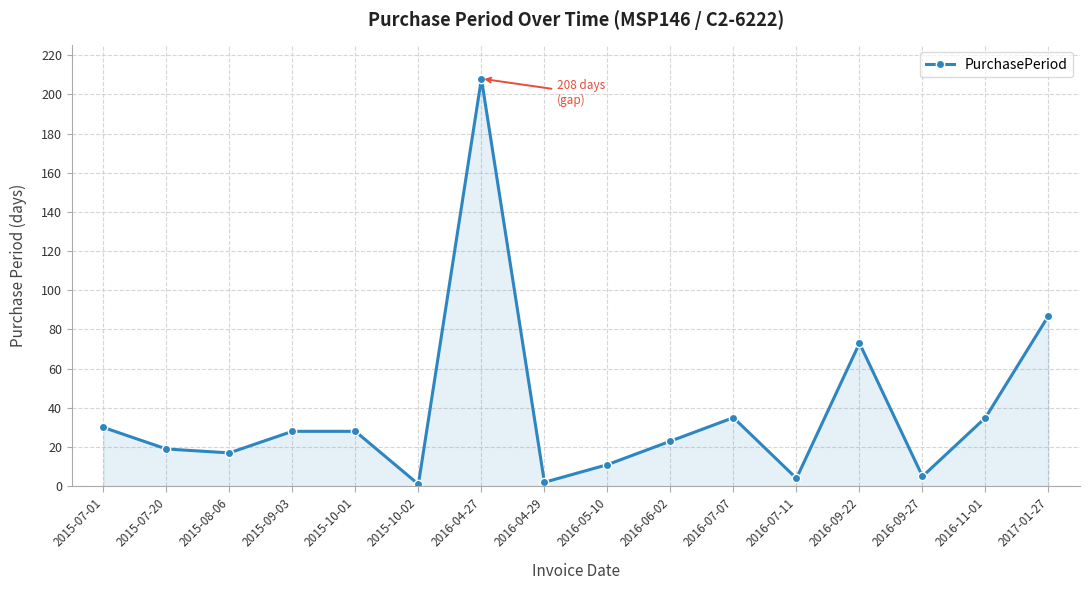

What is the change in value from 2015-10-02 to 2017-01-27?

+86